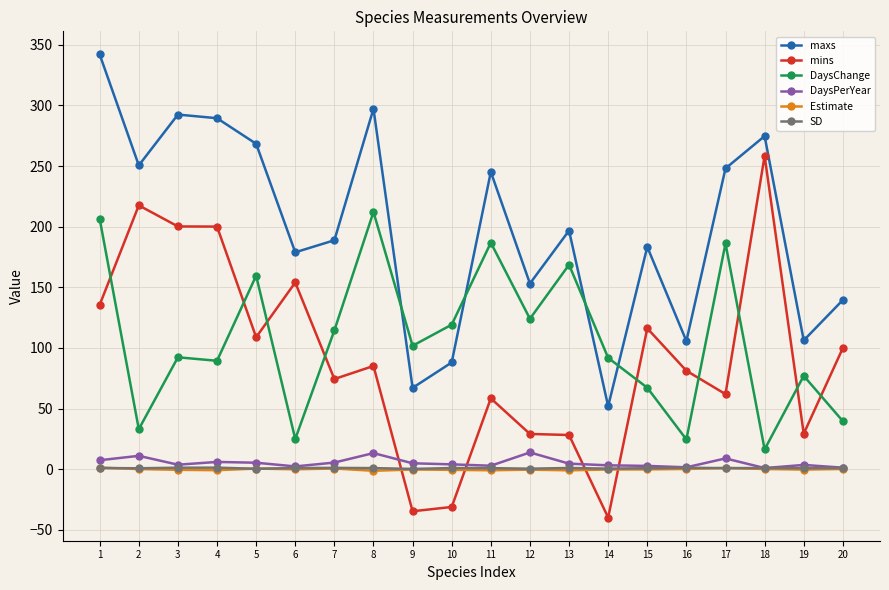

Is it true that maxs equals 250.5 at 2?

True